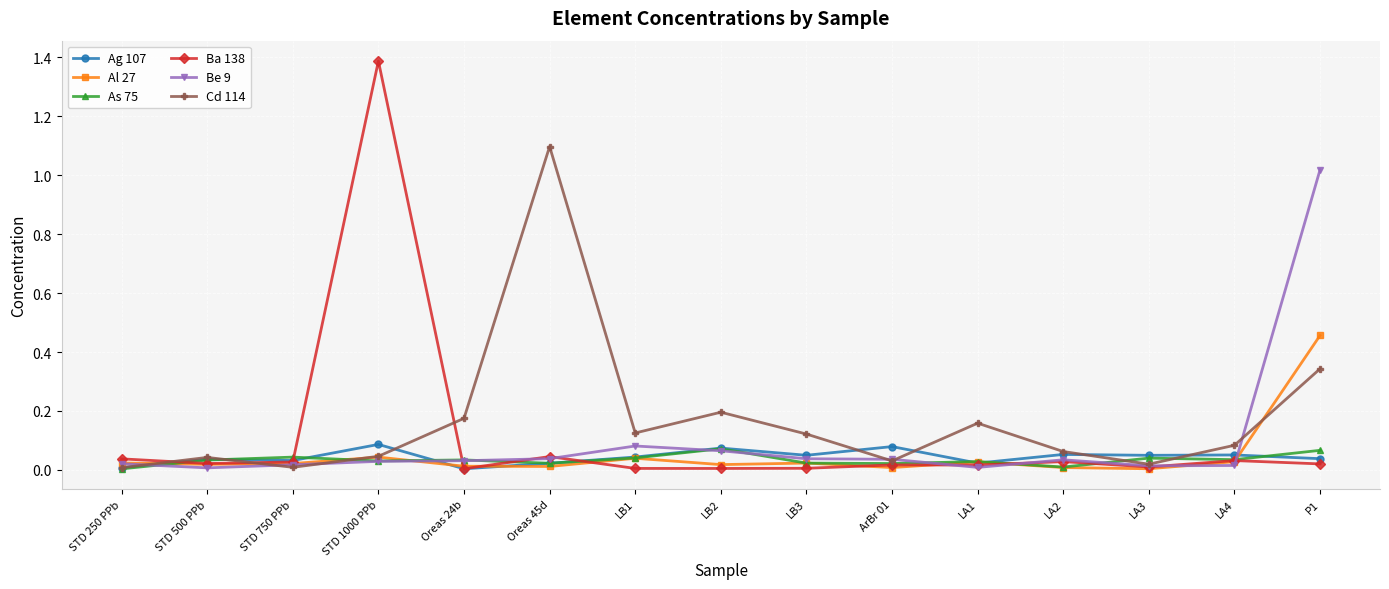

Does the chart display data point markers on the line(s)?

Yes